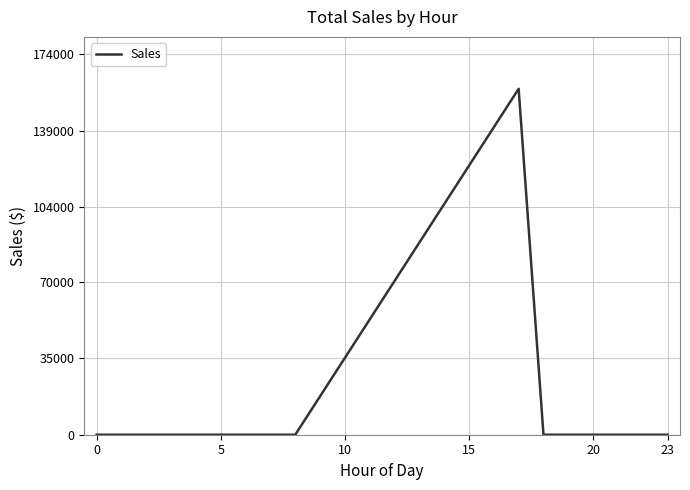

What is the difference between the maximum and minimum values?

158189